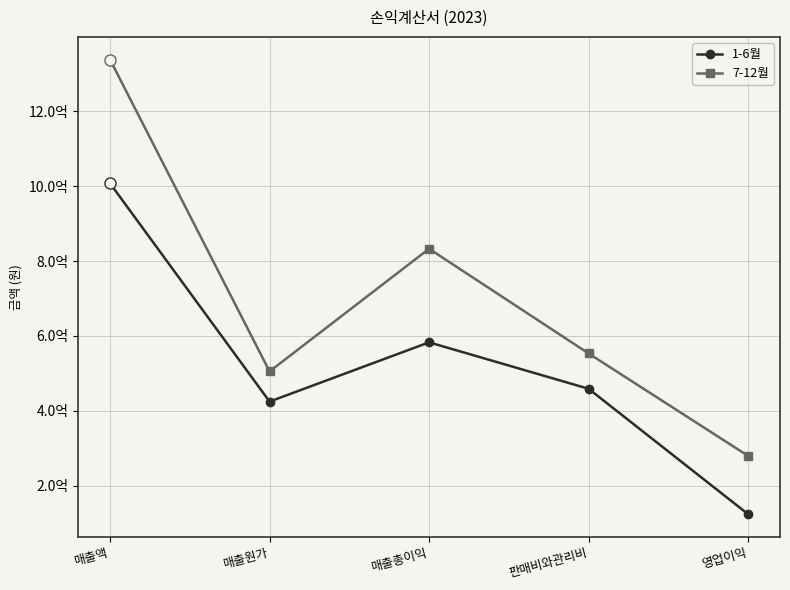

What are all the series names shown in the legend?

1-6월, 7-12월